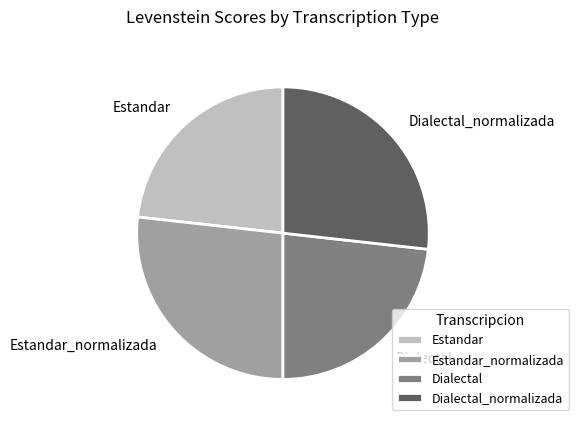

What is the ratio of the value at Dialectal to the value at Estandar?

1.0